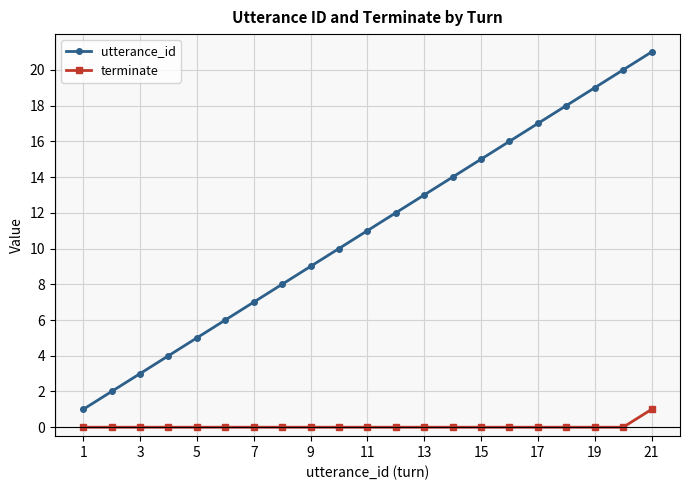

What is the sum of all terminate values?

1